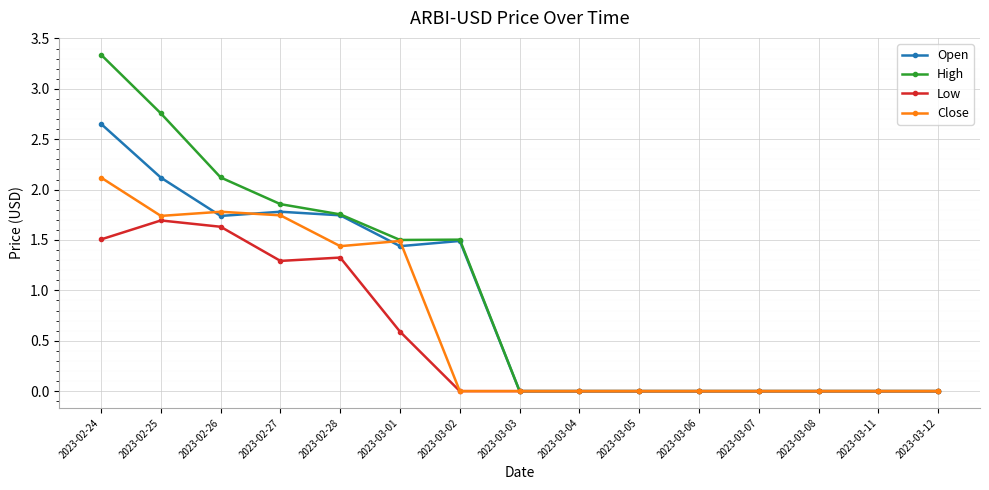

At how many categories does at least one series exceed 1?

7